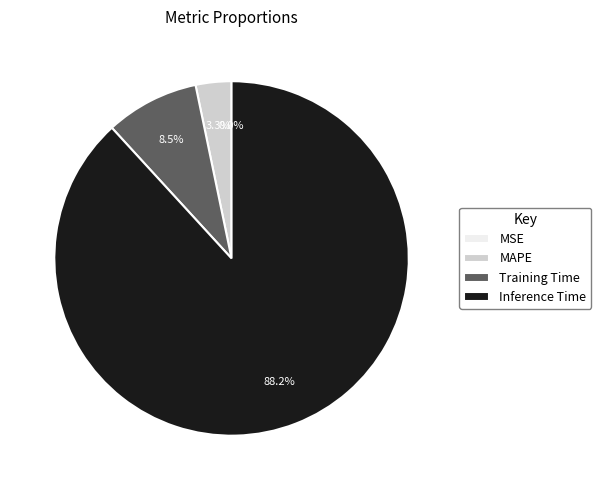

Which category has the biggest portion of the pie?

Inference Time